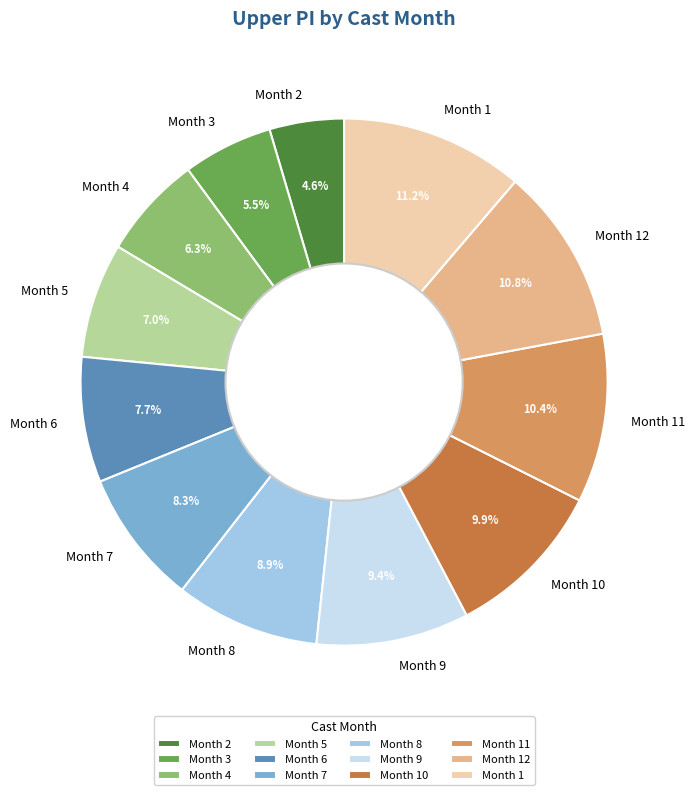

Does any single category account for the majority?

No